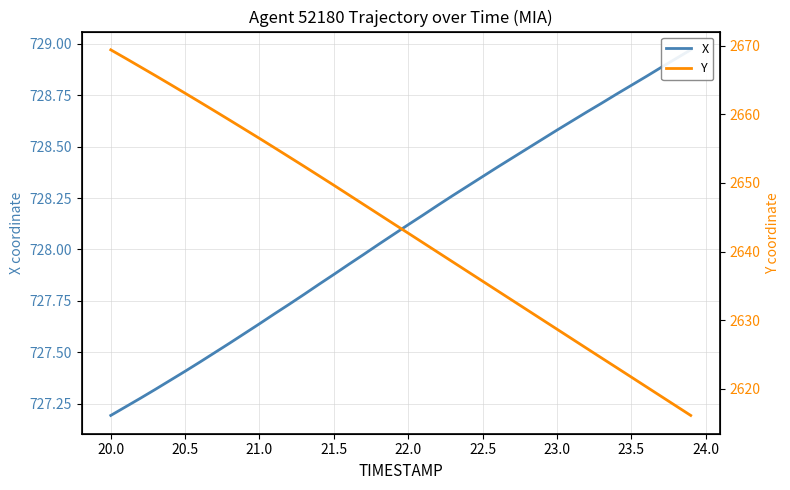

Reading left to right, extract all data points from this chart.

X: 727.2	727.2	727.3	727.3	727.4	727.4	727.5	727.5	727.5	727.6	727.6	727.7	727.7	727.8	727.8	727.9	727.9	728.0	728.0	728.1	728.1	728.2	728.2	728.3	728.3	728.4	728.4	728.4	728.5	728.5	728.6	728.6	728.7	728.7	728.8	728.8	728.8	728.9	728.9	729.0
Y: 2669.4	2668.2	2666.9	2665.7	2664.4	2663.1	2661.8	2660.5	2659.2	2657.8	2656.5	2655.2	2653.8	2652.4	2651.1	2649.7	2648.3	2646.9	2645.5	2644.1	2642.7	2641.3	2639.9	2638.5	2637.1	2635.7	2634.3	2632.9	2631.5	2630.1	2628.7	2627.3	2625.9	2624.5	2623.1	2621.7	2620.3	2618.9	2617.5	2616.1